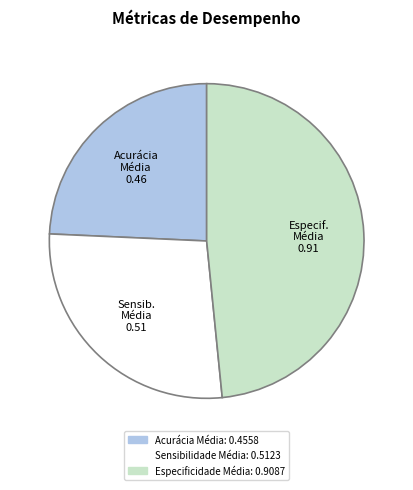

Is there a majority slice in this chart?

No